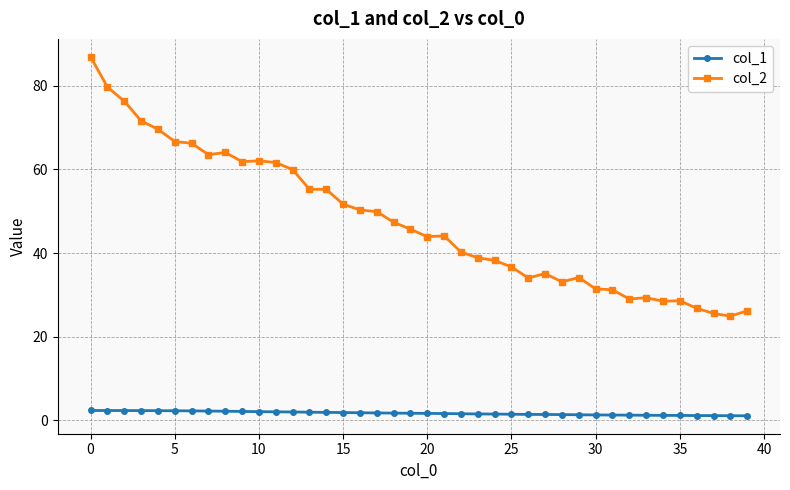

True or false: col_1 and col_2 intersect in this chart.

False